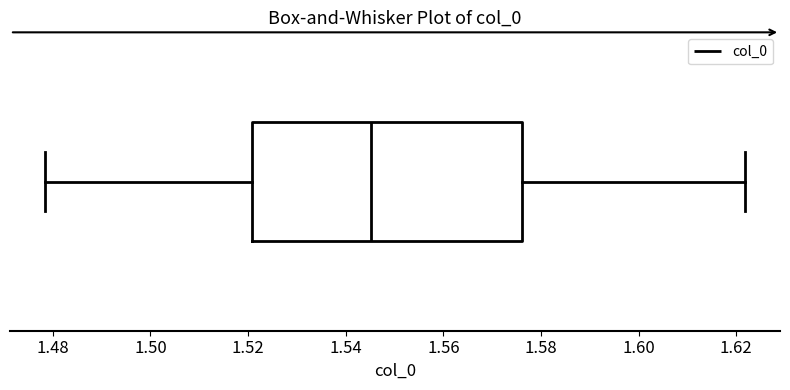

Read this box plot against the x-axis: the position of the median line, the range covered by the box, and the ends of both whiskers. The values are not printed on the chart, so give them approximately, as read against the axis.

median 1.546, box 1.520 to 1.576, whiskers 1.478 to 1.622